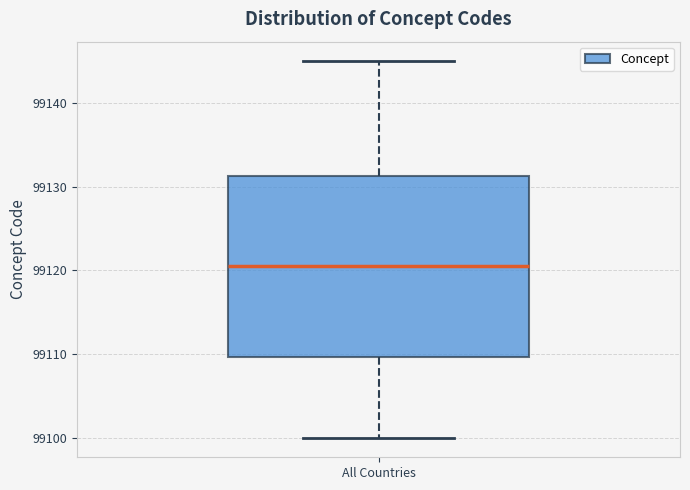

Read this box plot against the y-axis: the position of the median line, the range covered by the box, and the ends of both whiskers. The values are not printed on the chart, so give them approximately, as read against the axis.

median 99121, box 99110 to 99131, whiskers 99100 to 99145